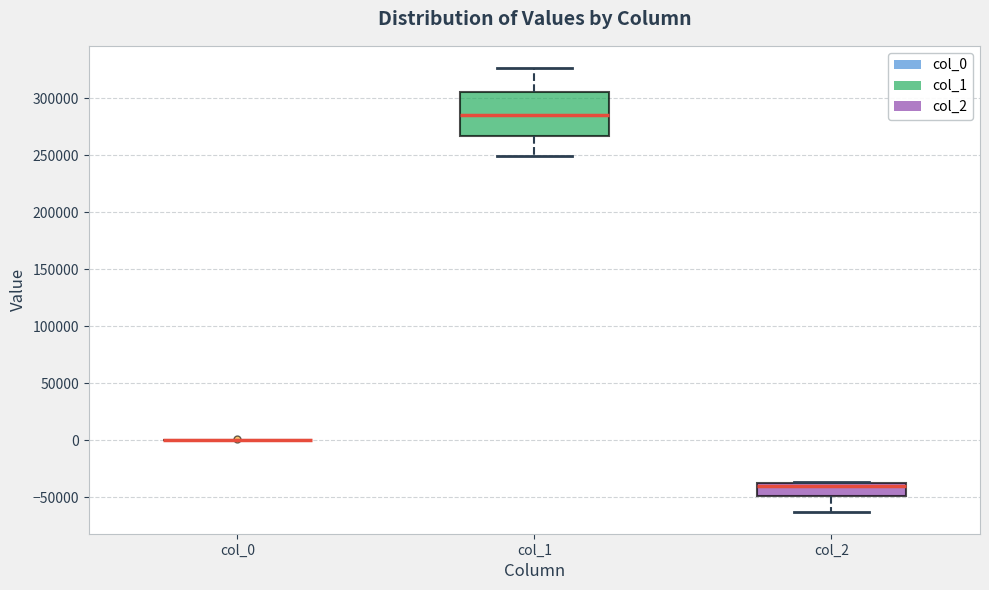

Reading left to right, transcribe this box plot: for each box, give where its median line is, the range the box spans, and where its two whiskers end, as read against the y-axis. The values are not printed on the chart, so give them approximately, as read against the axis.

col_0: box collapsed to a line at 0, whiskers 0 to 0
col_1: median 285000, box 265000 to 305000, whiskers 250000 to 325000
col_2: median -40000, box -50000 to -35000, whiskers -60000 to -35000